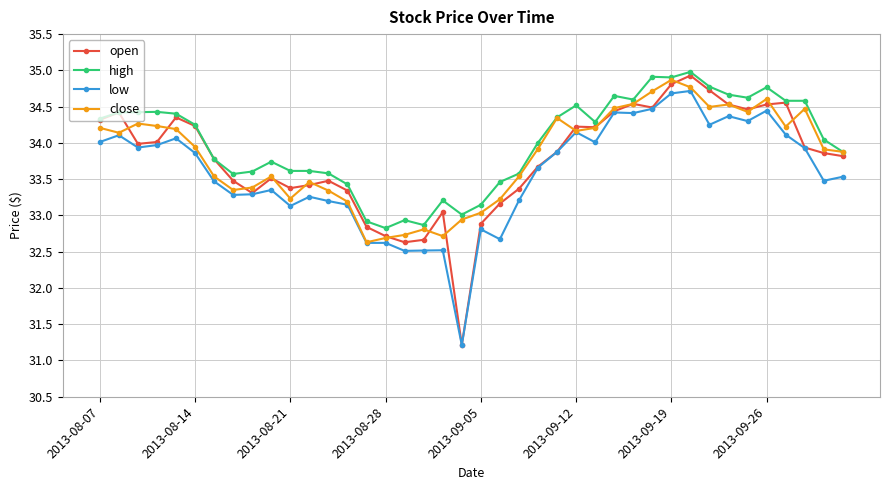

What is the greatest value displayed?

35.0